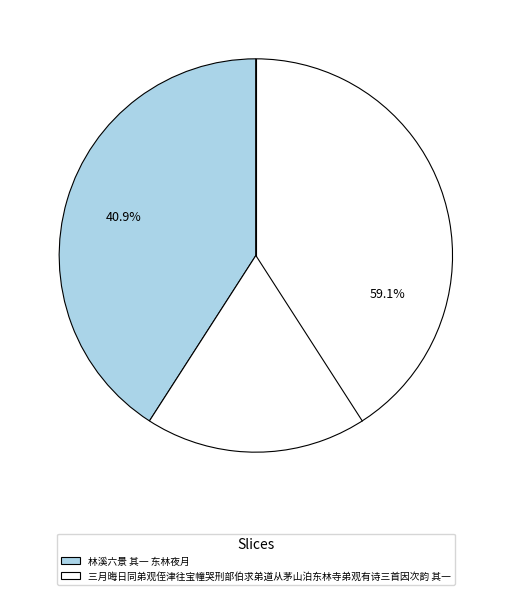

To the nearest percent, what is the combined percentage of 林溪六景 其一 东林夜月 and 三月晦日同弟观侄津往宝幢哭刑部伯求弟道从茅山泊东林寺弟观有诗三首因次韵 其一?

100%